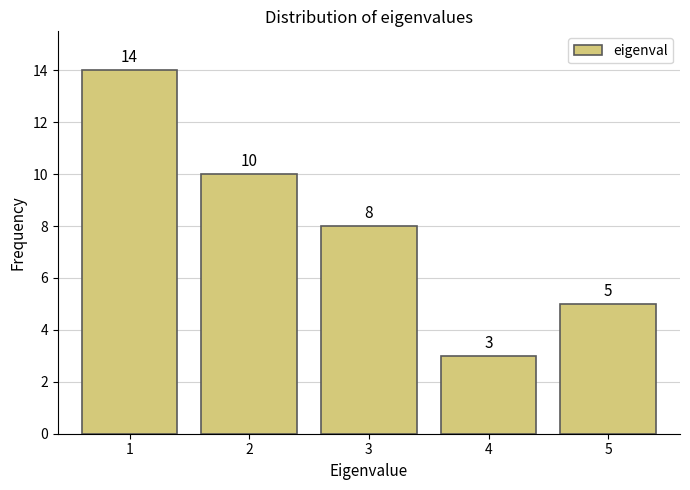

Reading left to right, list all the values displayed in this chart.

1=14	2=10	3=8	4=3	5=5